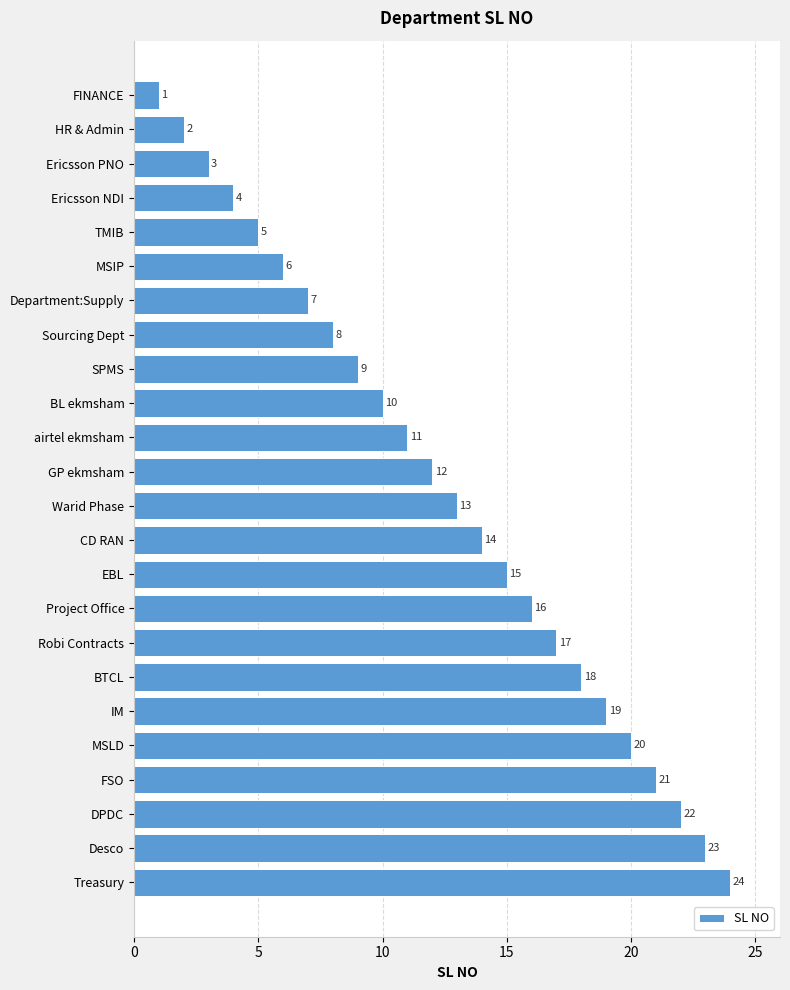

What is the ratio of the value at Sourcing Dept to the value at BL ekmsham?

0.8